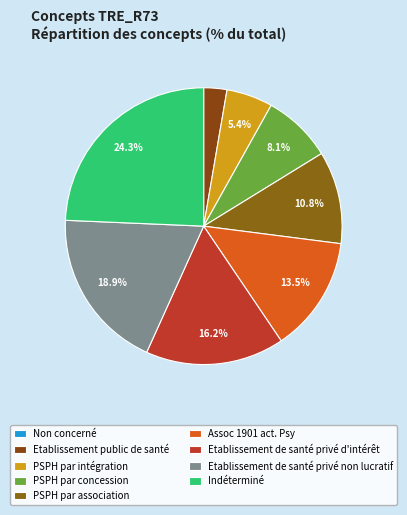

To the nearest percent, what is the difference between the Etablissement de santé privé d'intérêt and Indéterminé slice percentages?

8%